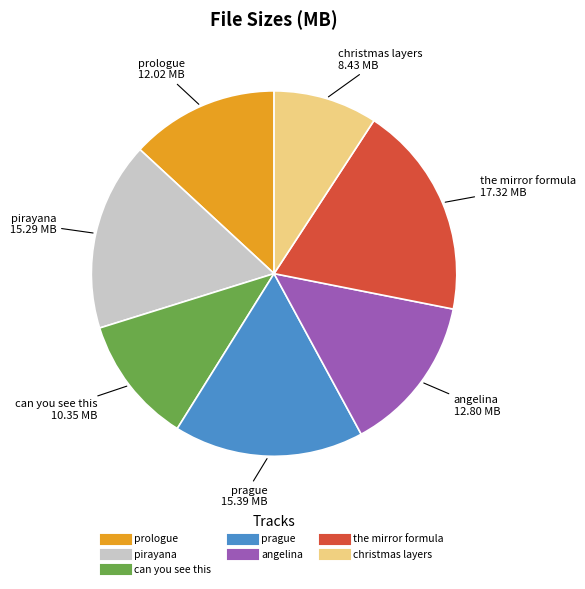

Does prologue represent more than half of the total?

No